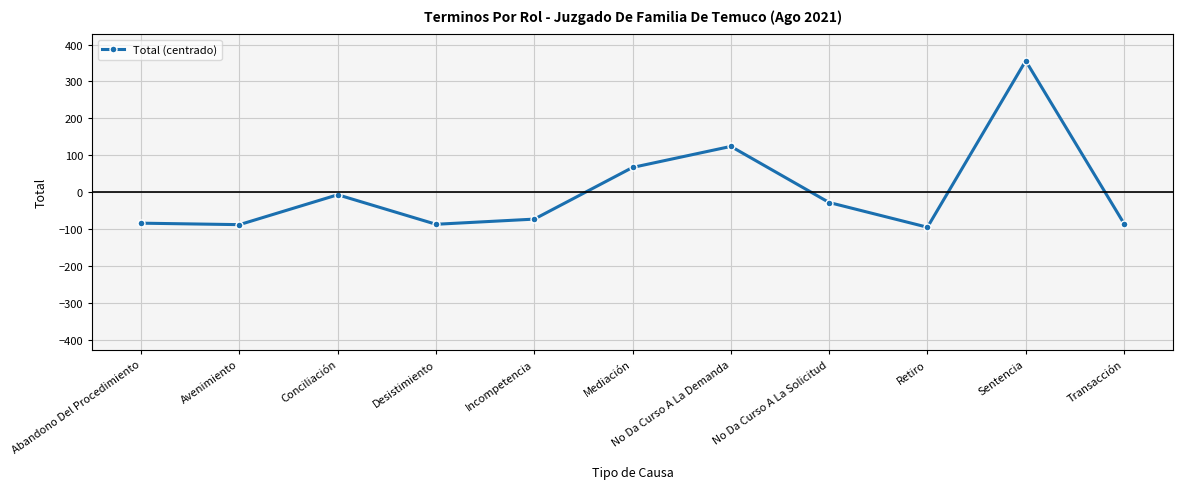

Does the chart display data point markers on the line(s)?

Yes